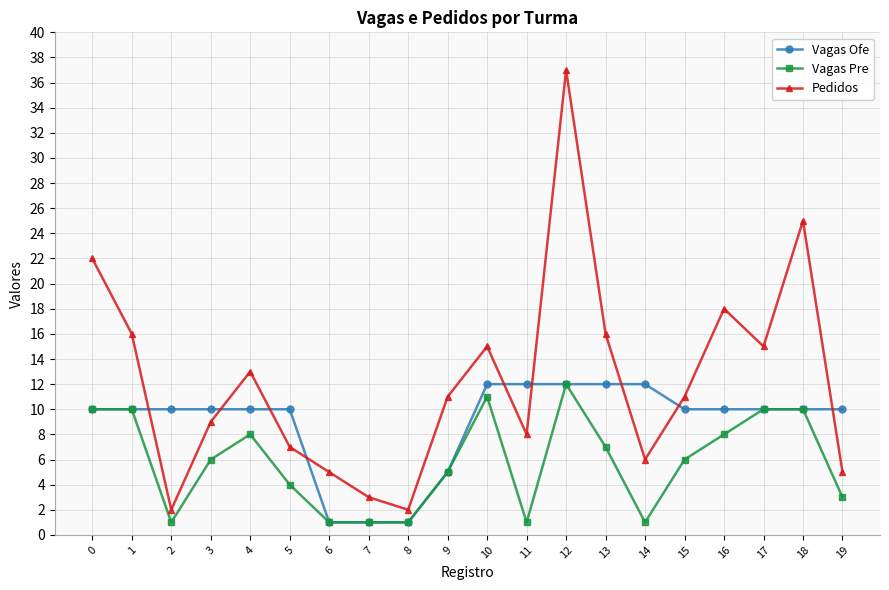

Rank the series by their average value, from highest to lowest.

Pedidos, Vagas Ofe, Vagas Pre